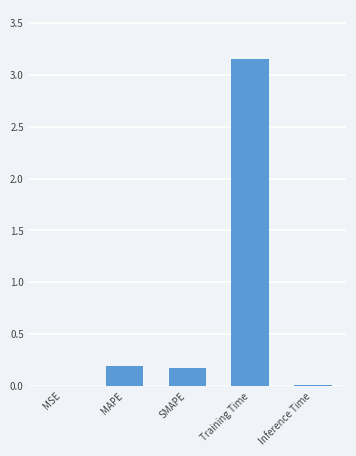

The chart shows a value of 0.3 at MAPE. True or false?

False